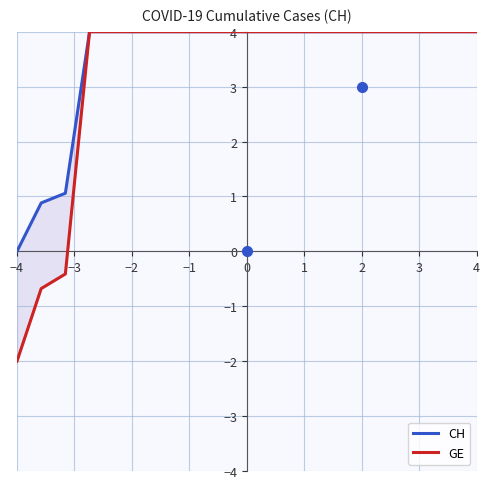

Reading right to left, extract all data points from this chart.

CH: 4.0	4.0	4.0	4.0	4.0	4.0	4.0	4.0	4.0	4.0	4.0	4.0	4.0	4.0	4.0	4.0	4.0	1.1	0.9	0.0
GE: 4.0	4.0	4.0	4.0	4.0	4.0	4.0	4.0	4.0	4.0	4.0	4.0	4.0	4.0	4.0	4.0	4.0	-0.4	-0.7	-2.0